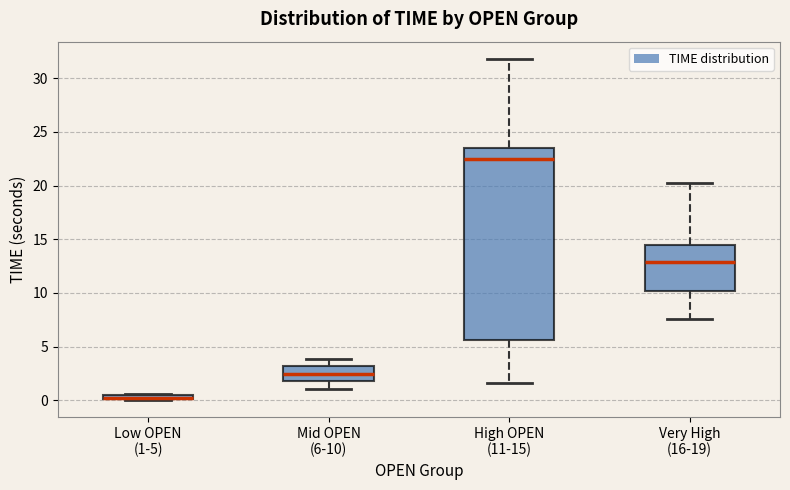

Which box's median line is the highest?

High OPEN (11-15)